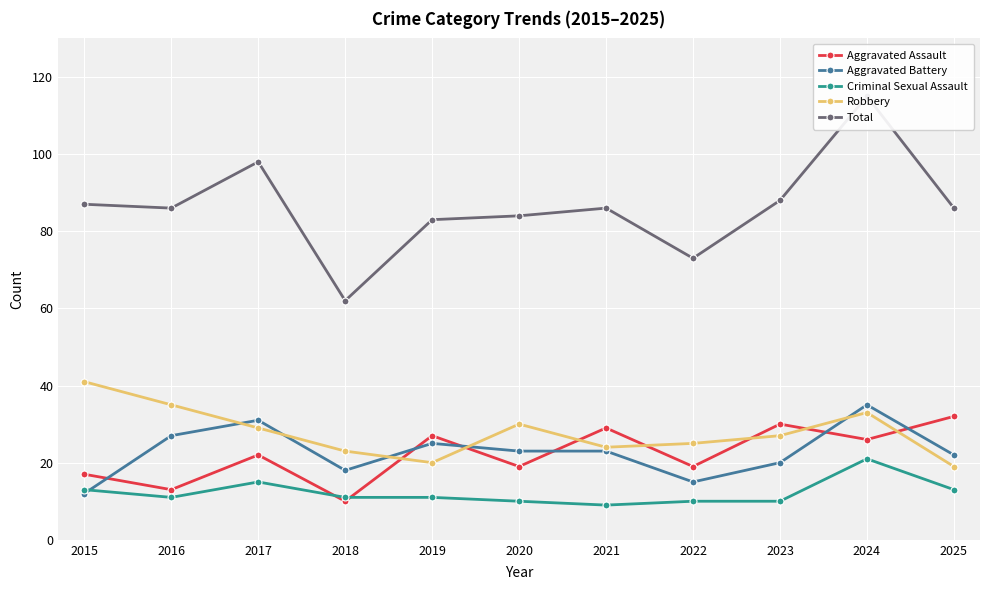

How many interior local valleys does the Aggravated Battery series have?

2